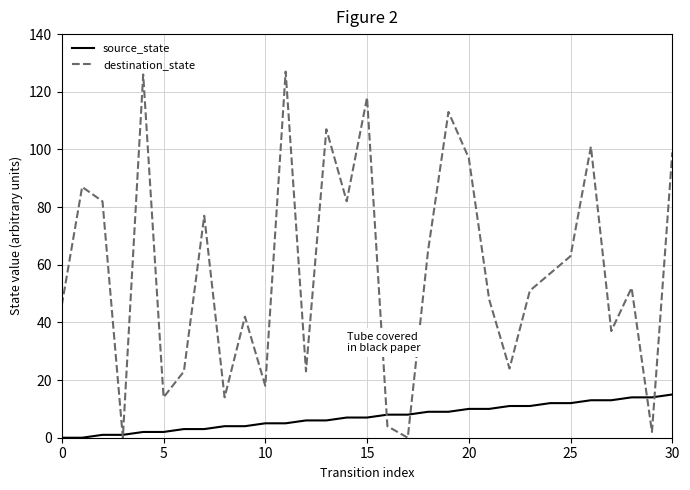

What is the average value of the source_state series?

7